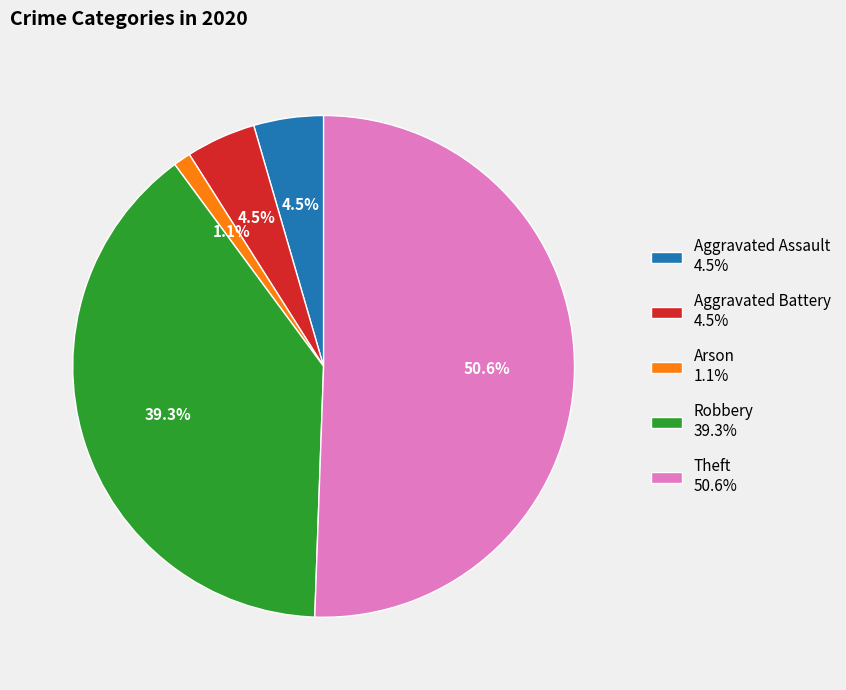

Between Aggravated Assault 4.5% and Robbery 39.3%, which is larger?

Robbery 39.3%